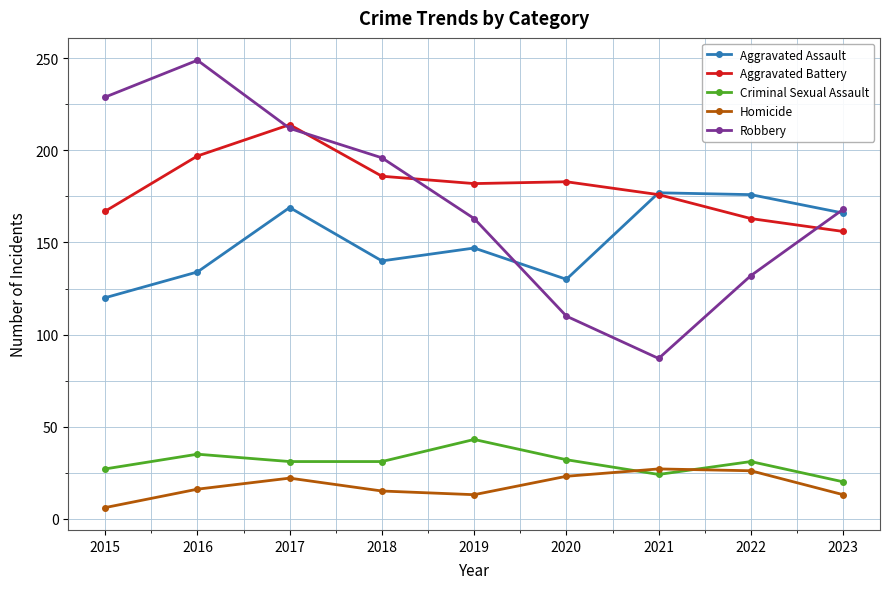

At which category does the chart reach its minimum across all series?

2015